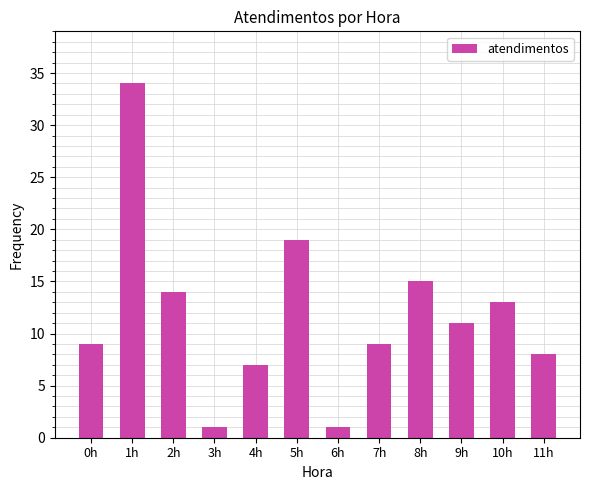

Reading left to right, what are all the values shown in this chart?

9	34	14	1	7	19	1	9	15	11	13	8